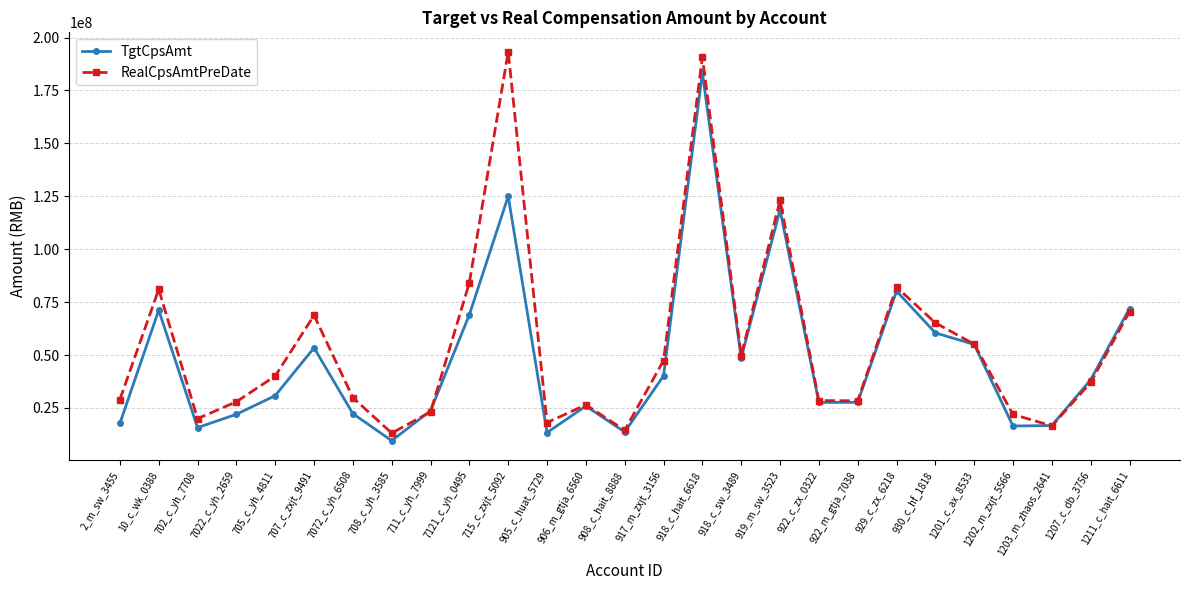

What is the sum of all RealCpsAmtPreDate values?

1485391428.7